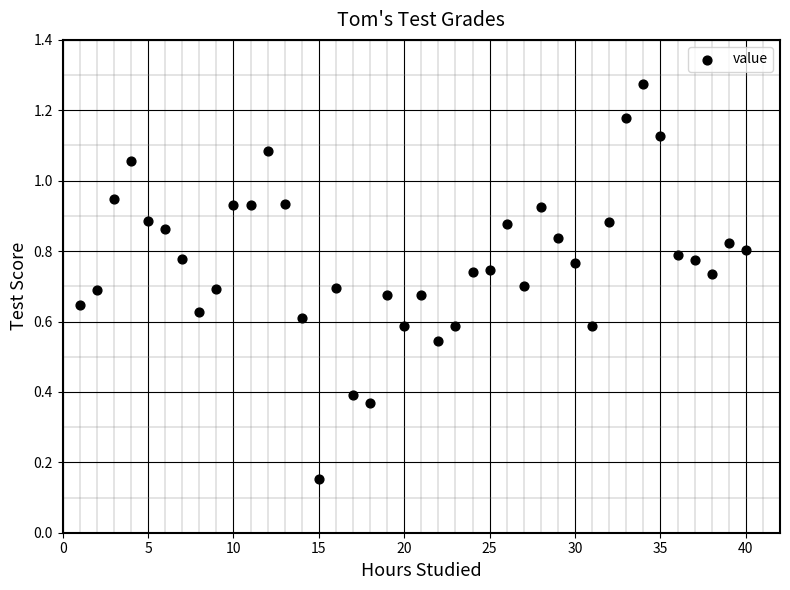

What is the range of X values (max minus min)?

39.0